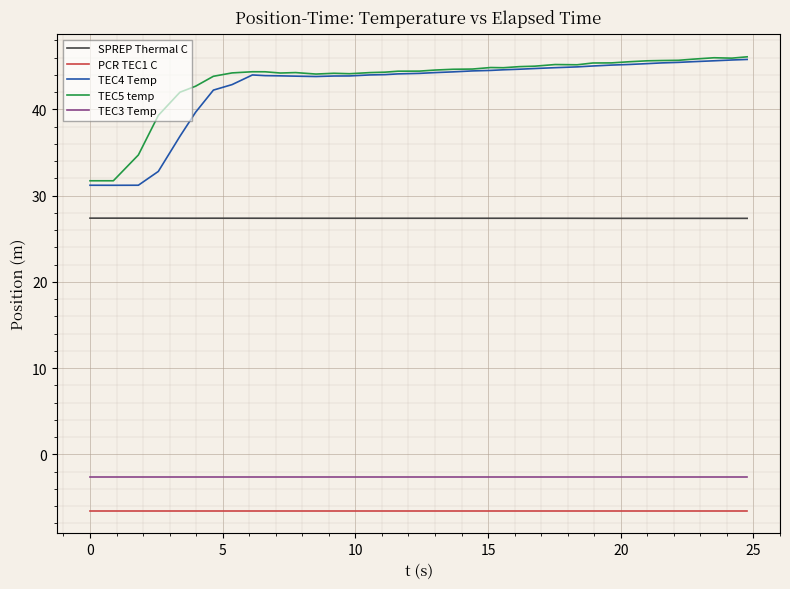

What is the minimum value shown in the chart?

-6.5